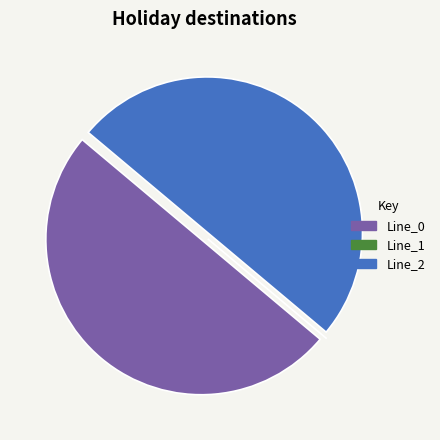

Is the sum of Line_2 and Line_0 greater than half?

Yes